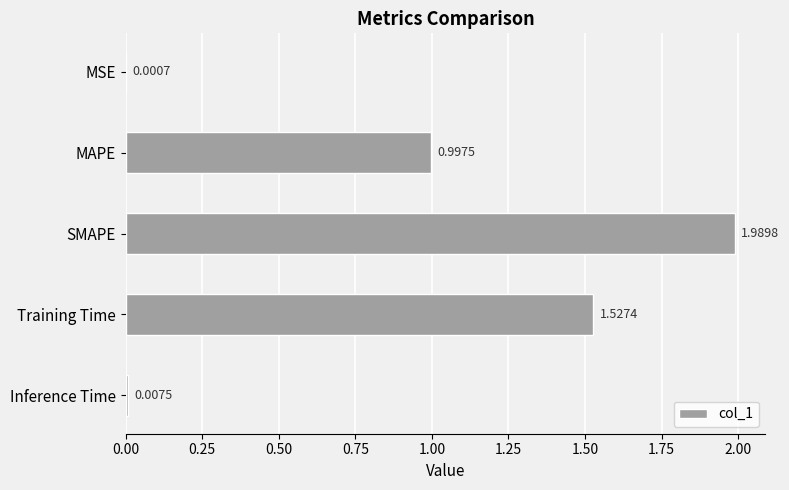

Where is the data nearest to the value 0?

MSE